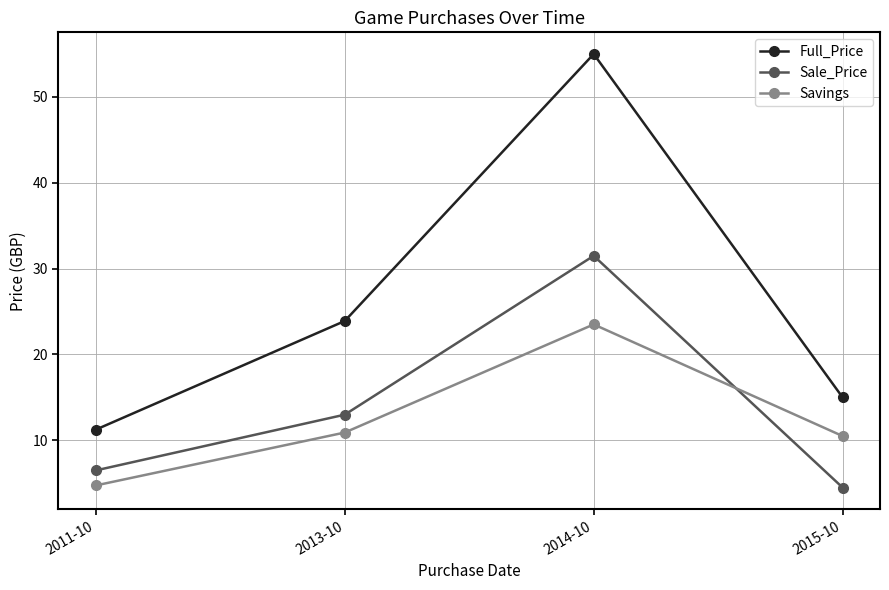

The value of Sale_Price at 2011-10 is 6.5. True or false?

True